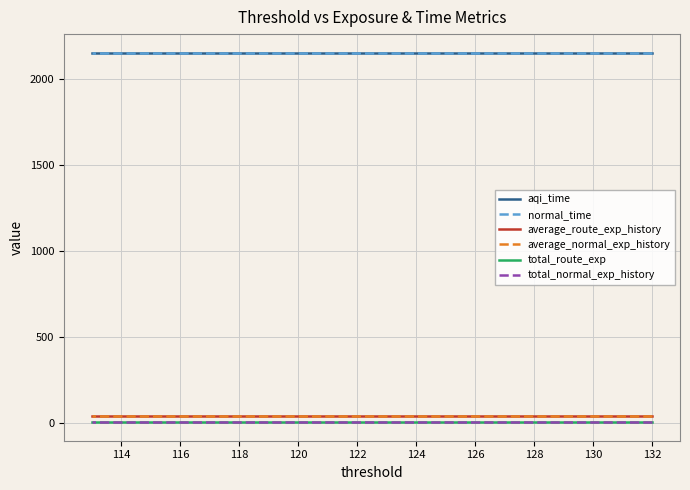

Is this an area chart (filled region under the line)?

No